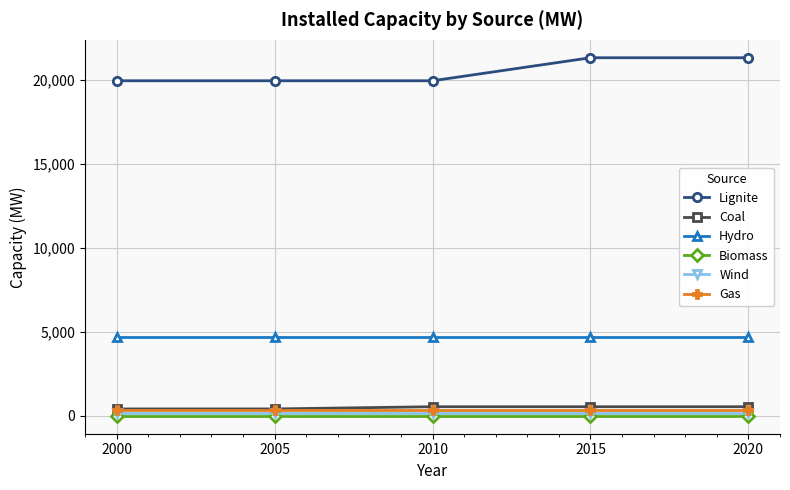

True or false: Hydro has more than 2 interior local peaks.

False